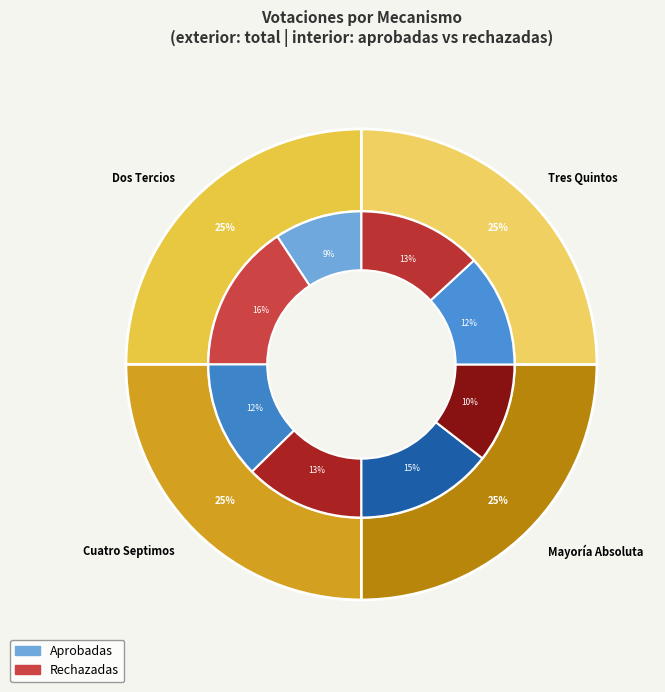

True or false: Tres Quintos accounts for 37% of the total.

False